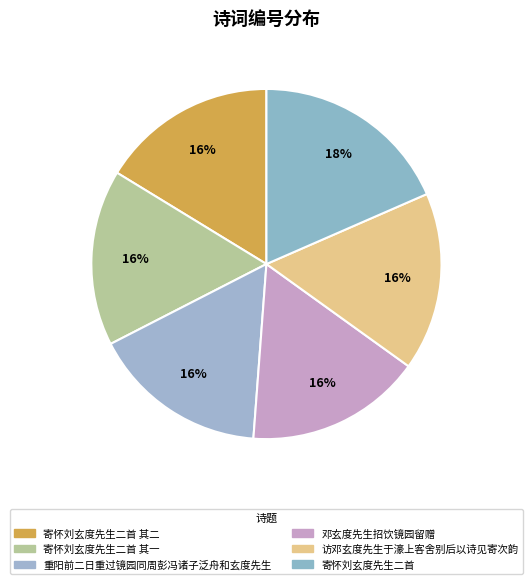

Rank the categories by value from highest to lowest.

寄怀刘玄度先生二首, 访邓玄度先生于濠上客舍别后以诗见寄次韵, 重阳前二日重过镜园同周彭冯诸子泛舟和玄度先生, 寄怀刘玄度先生二首 其二, 寄怀刘玄度先生二首 其一, 邓玄度先生招饮镜园留赠